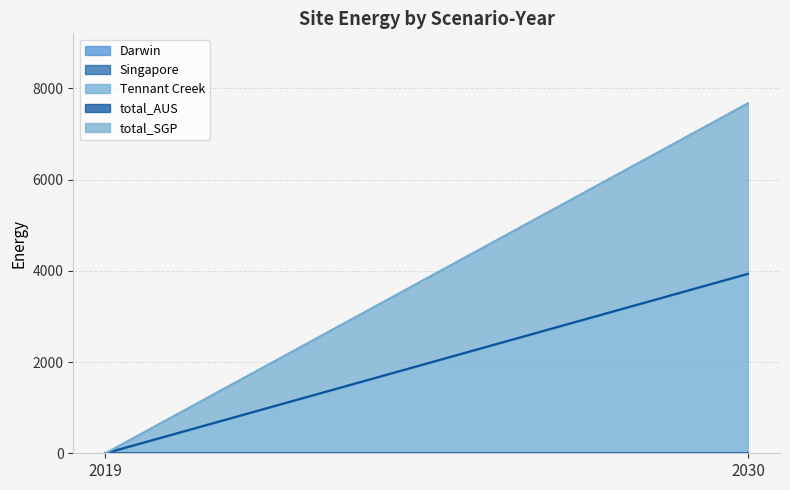

Reading left to right, transcribe all the data shown in this chart.

Darwin: 2019=0.0	2030=0.0
Singapore: 2019=0.0	2030=0.0
Tennant Creek: 2019=0.0	2030=3934.2
total_AUS: 2019=0.0	2030=0.0
total_SGP: 2019=0.0	2030=3737.5